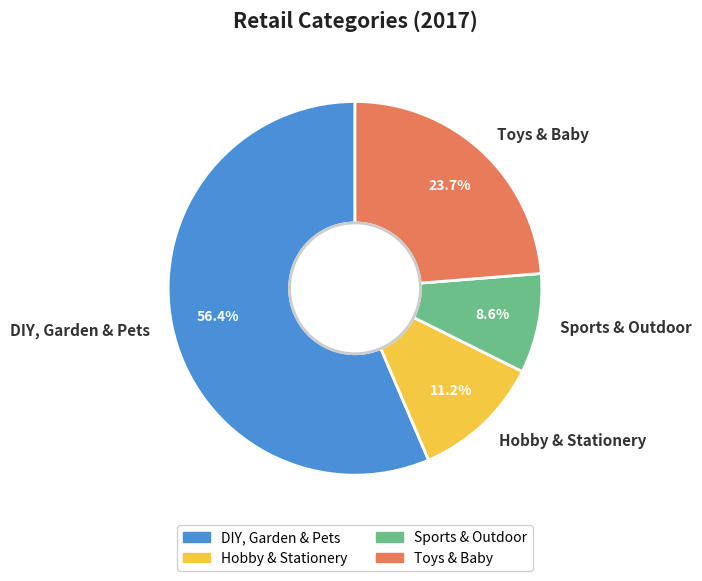

True or false: DIY, Garden & Pets accounts for 56% of the total.

True